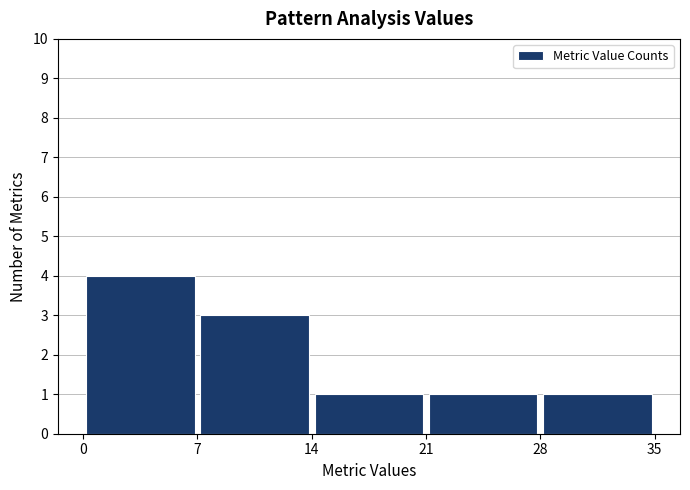

How tall is the bar that spans 21 to 28 on the x-axis? The values are not printed on the chart, so give them approximately, as read against the axis.

1